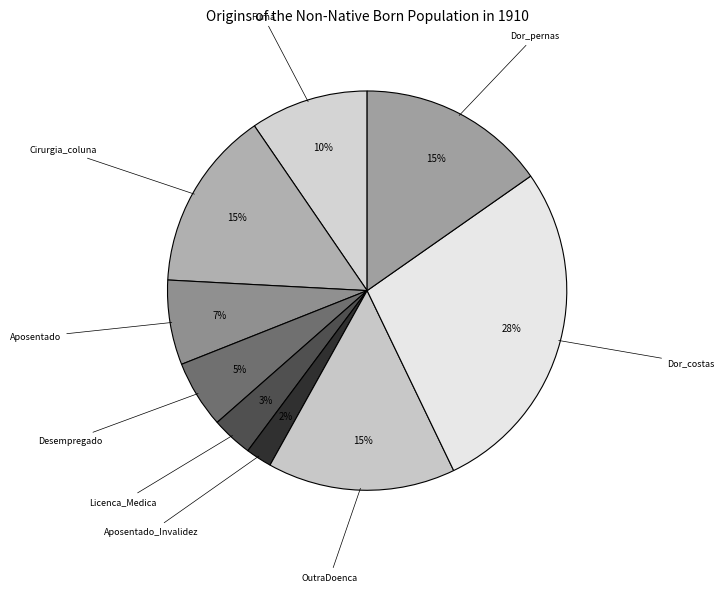

What is the largest slice in the pie chart?

Dor_costas